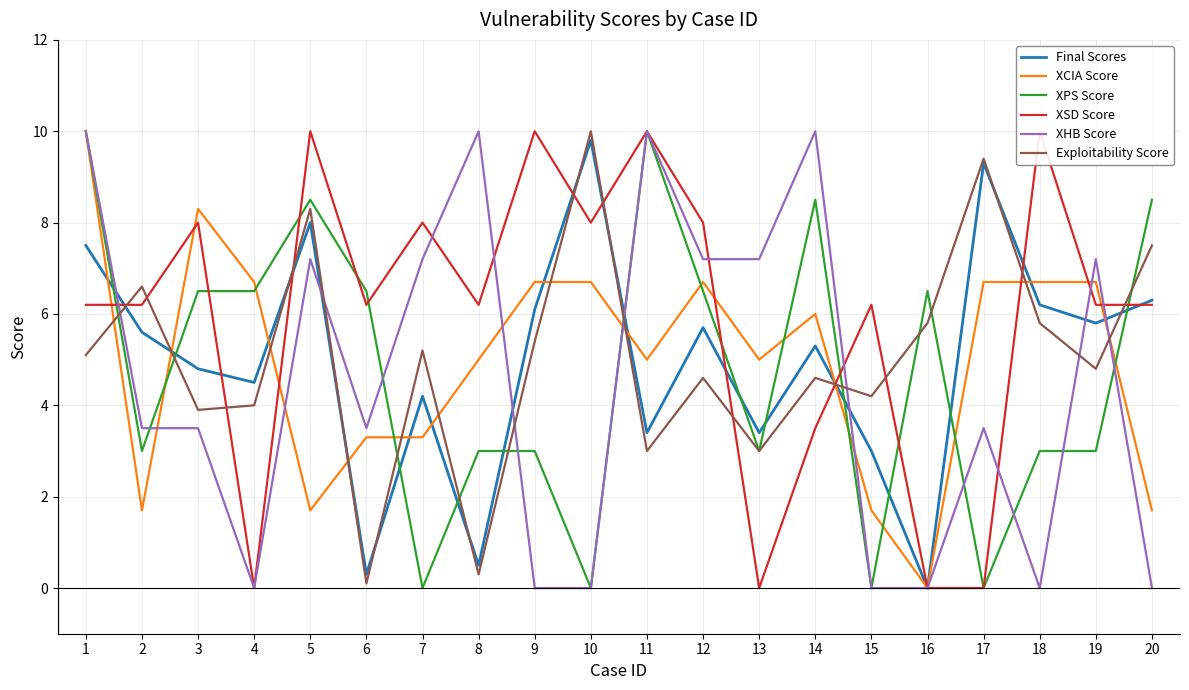

How many values in the Final Scores series are below 5?

9